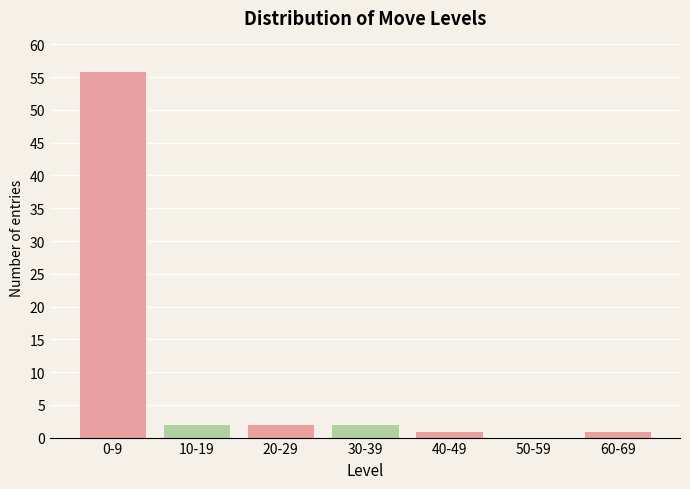

Reading left to right, what are all the values shown in this chart?

0-9=56	10-19=2	20-29=2	30-39=2	40-49=1	50-59=0	60-69=1